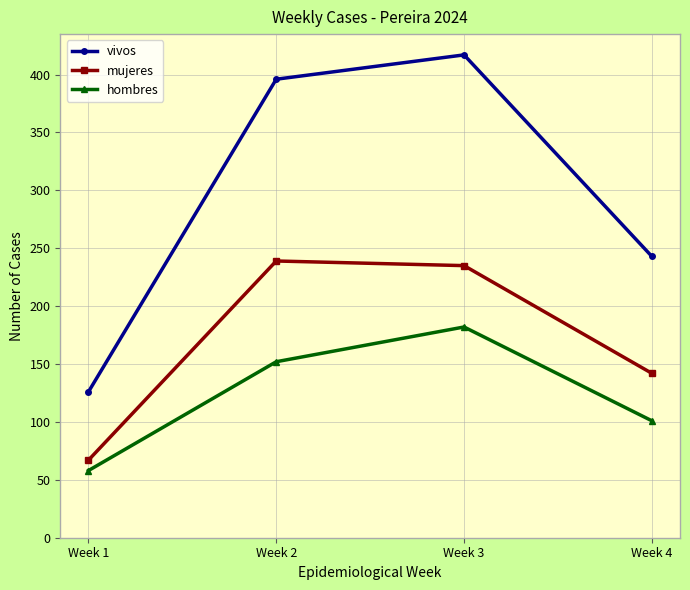

At which category is the sum across all series the highest?

Week 3